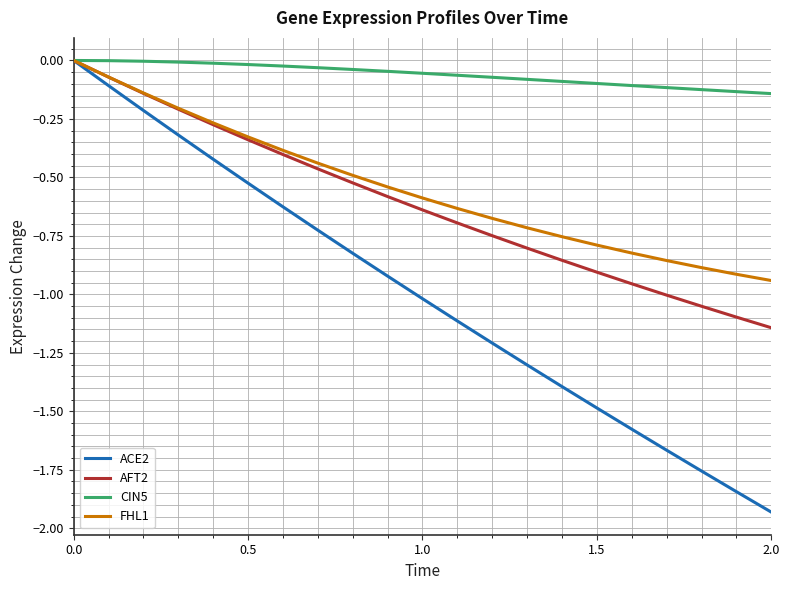

Which series has the widest spread of values?

ACE2